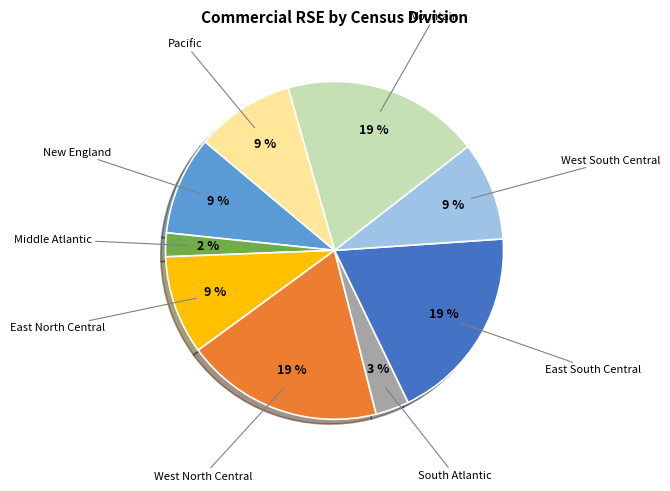

Is there any slice that represents more than half of the pie?

No